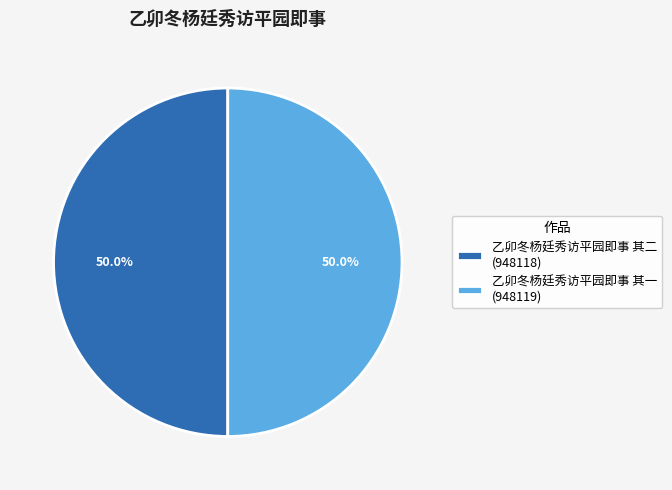

What percentage is NOT represented by 乙卯冬杨廷秀访平园即事 其一 (948119)?

50.0%